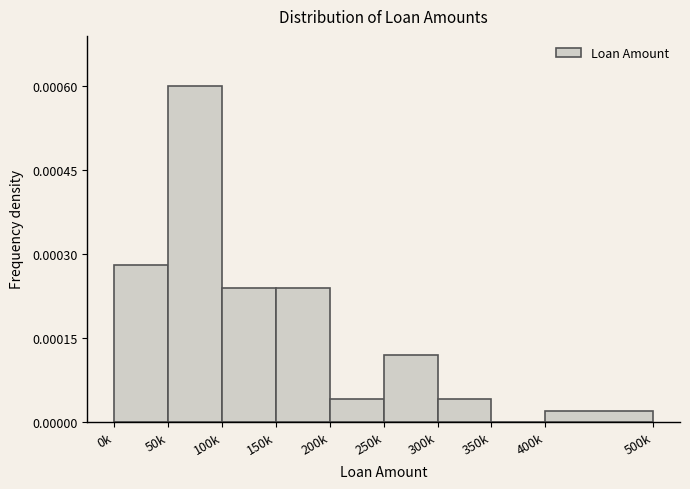

Between 300k and 150k, which is larger?

150k